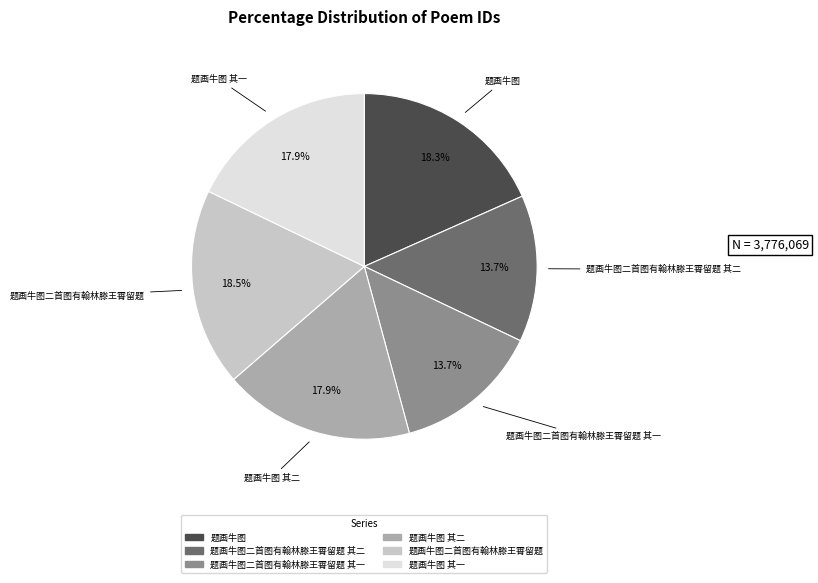

Is there any slice that represents more than half of the pie?

No